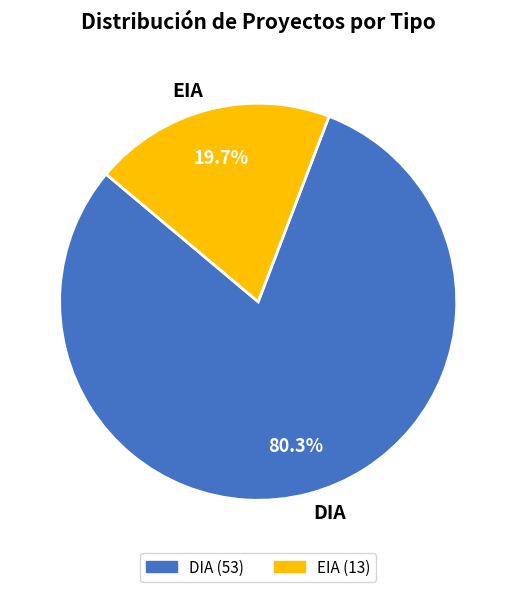

Does DIA account for over 50% of the chart?

Yes